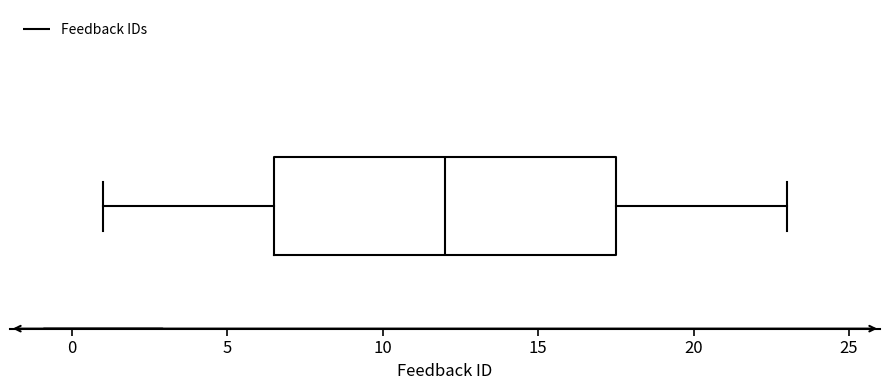

Transcribe this box plot: give where the median line is, the range the box spans, and where the two whiskers end, as read against the x-axis. The values are not printed on the chart, so give them approximately, as read against the axis.

median 12.0, box 6.5 to 17.5, whiskers 1.0 to 23.0